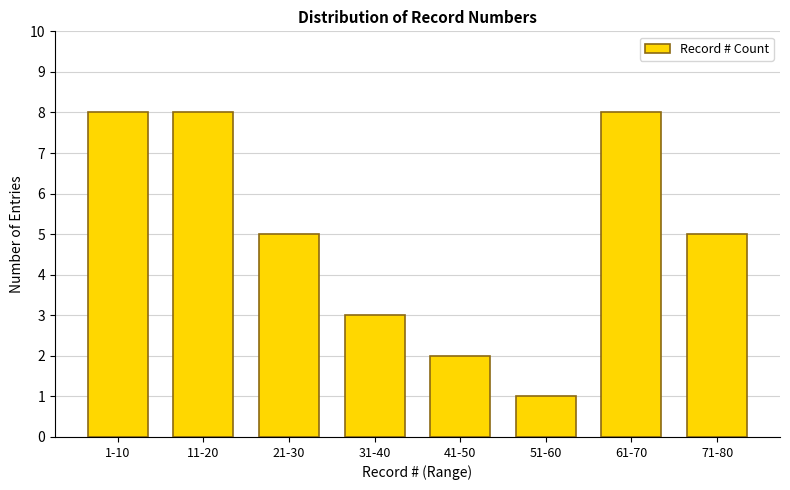

Reading left to right, extract all data points from this chart.

1-10=8	11-20=8	21-30=5	31-40=3	41-50=2	51-60=1	61-70=8	71-80=5